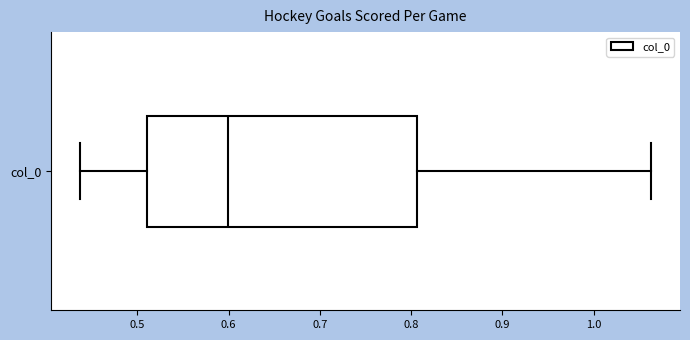

Where does the median line of the box for col_0 sit on the x-axis? The values are not printed on the chart, so give them approximately, as read against the axis.

0.60